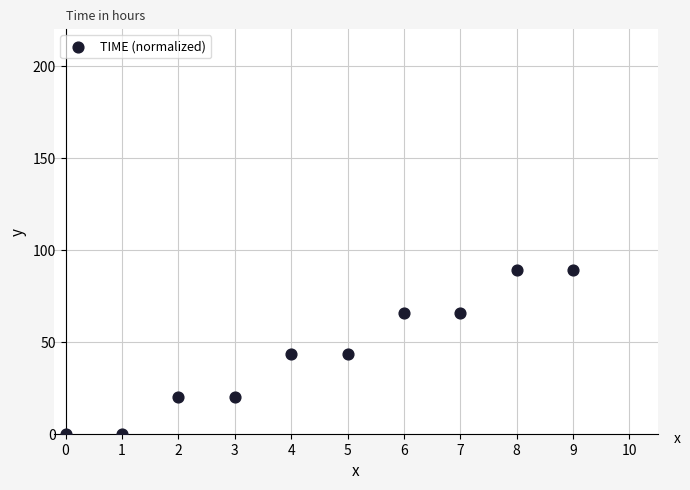

What is the range of Y values (max minus min)?

89.0